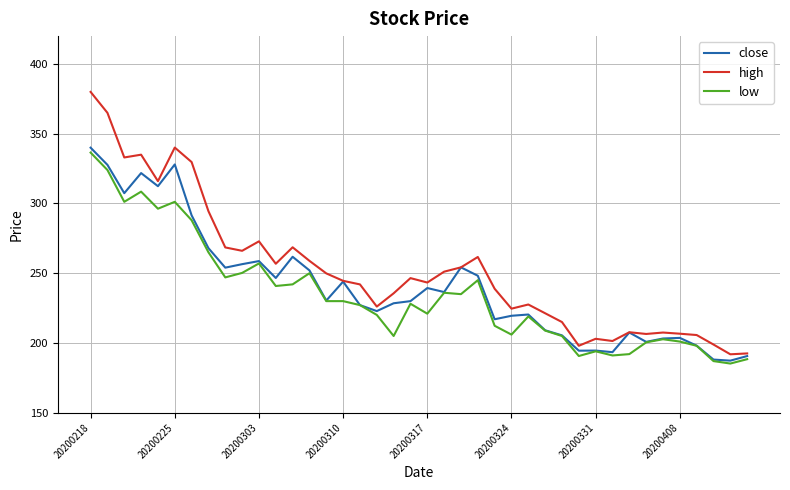

How many distinct data groups are displayed?

3